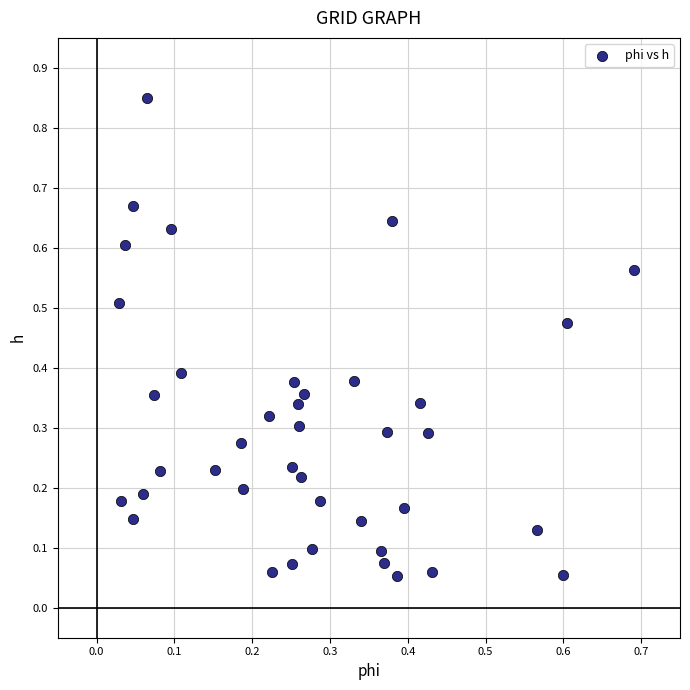

What is the range of Y values (max minus min)?

0.8